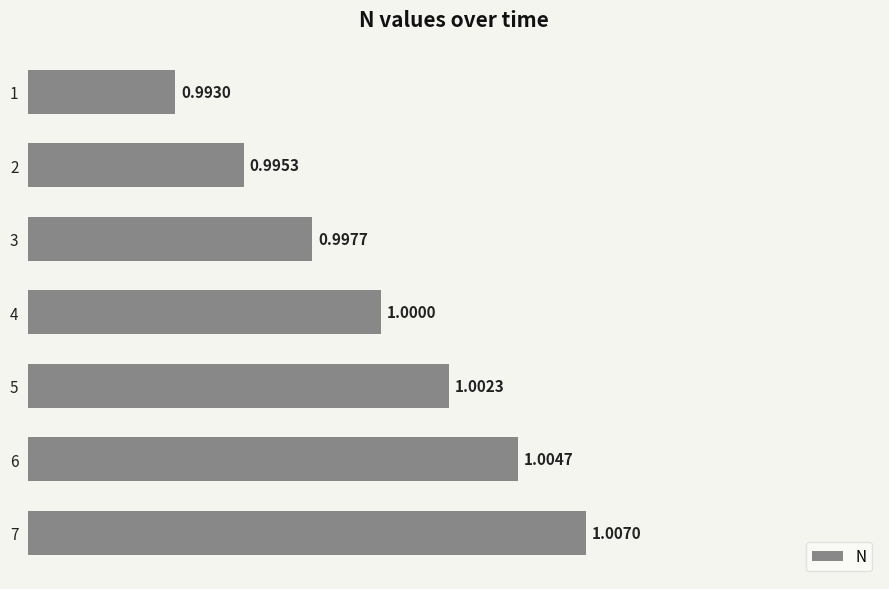

Which has a higher value, 3 or 2?

3